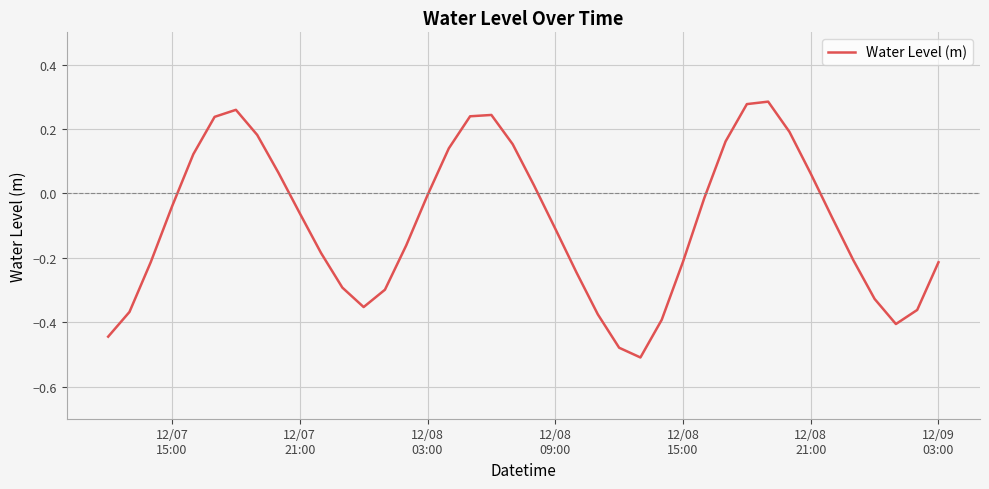

What is the difference between the maximum and minimum values?

0.8